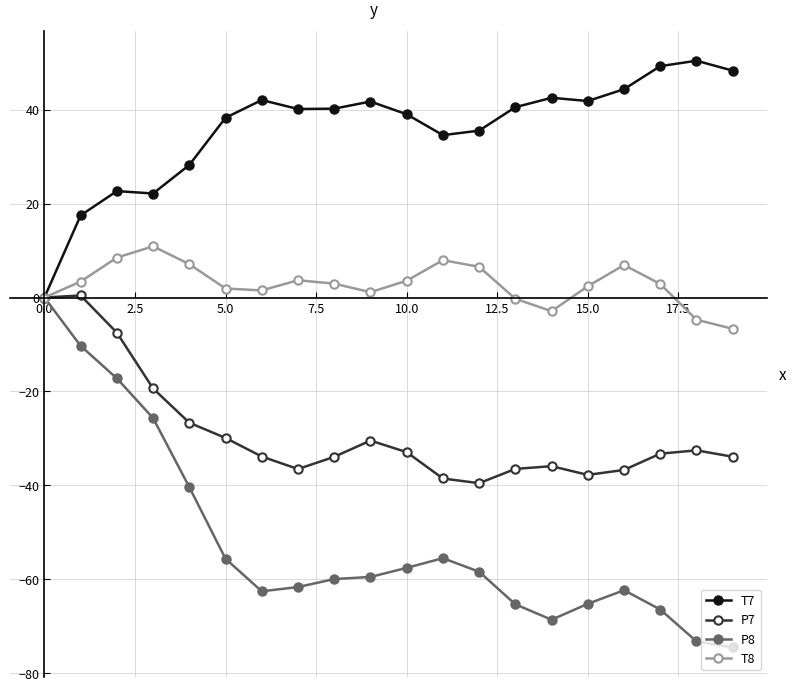

Which series has the largest range (max minus min)?

P8